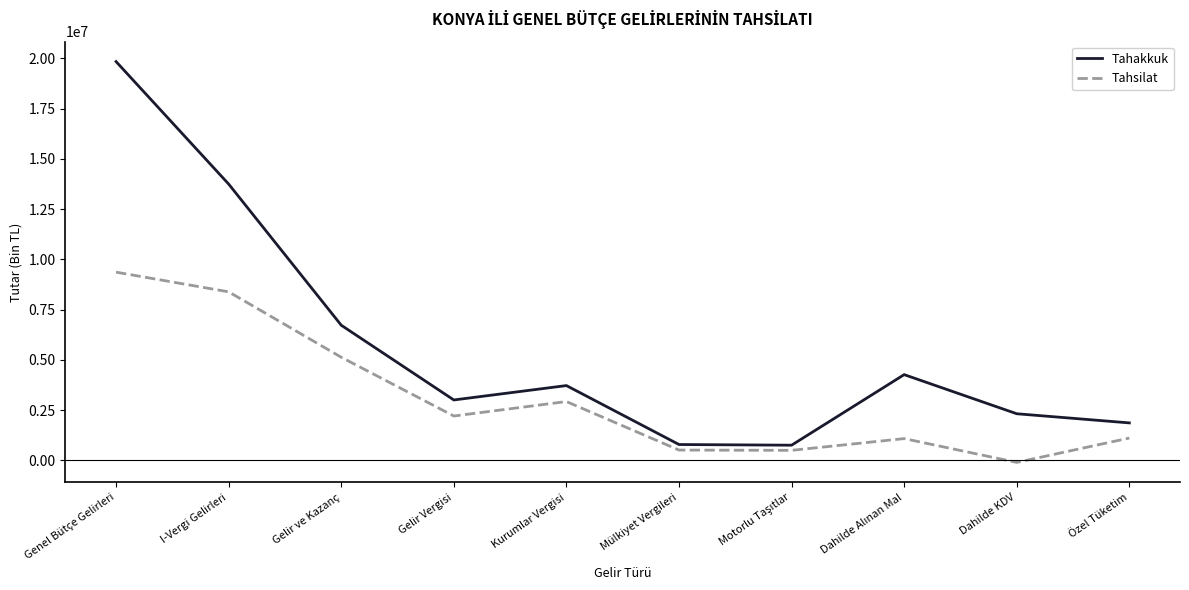

True or false: Tahakkuk and Tahsilat intersect in this chart.

False